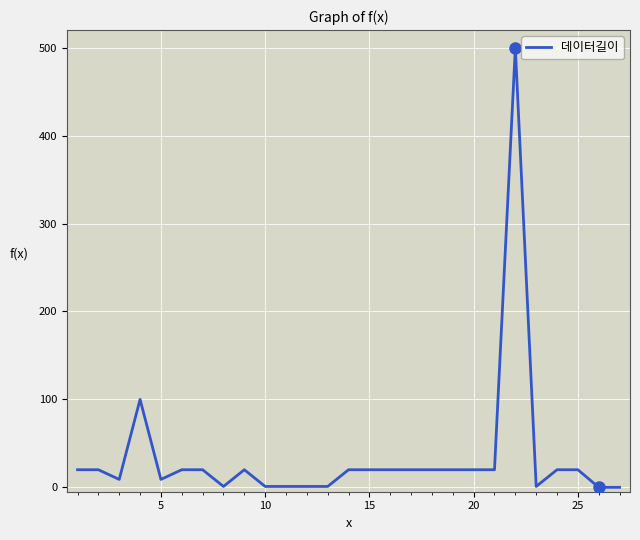

What is the greatest value displayed?

500